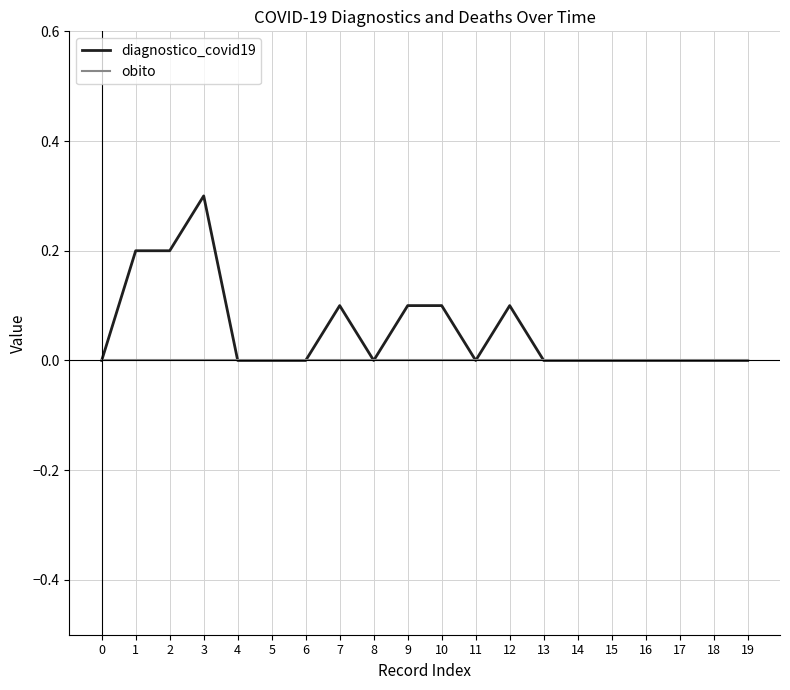

How many lines are shown in the chart?

2